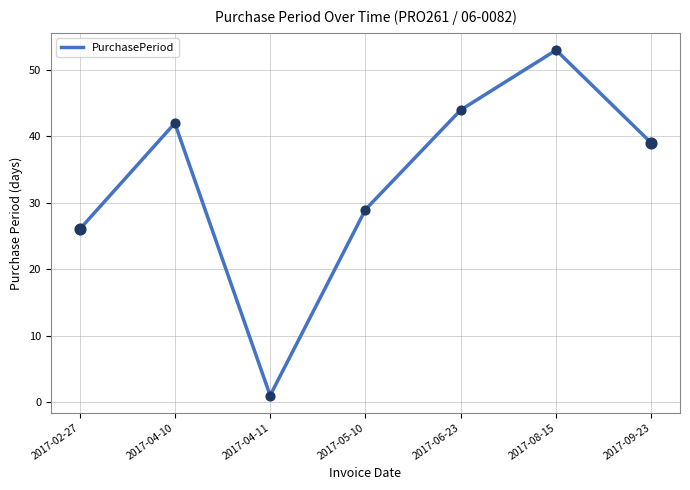

Which has a higher value, 2017-04-11 or 2017-08-15?

2017-08-15